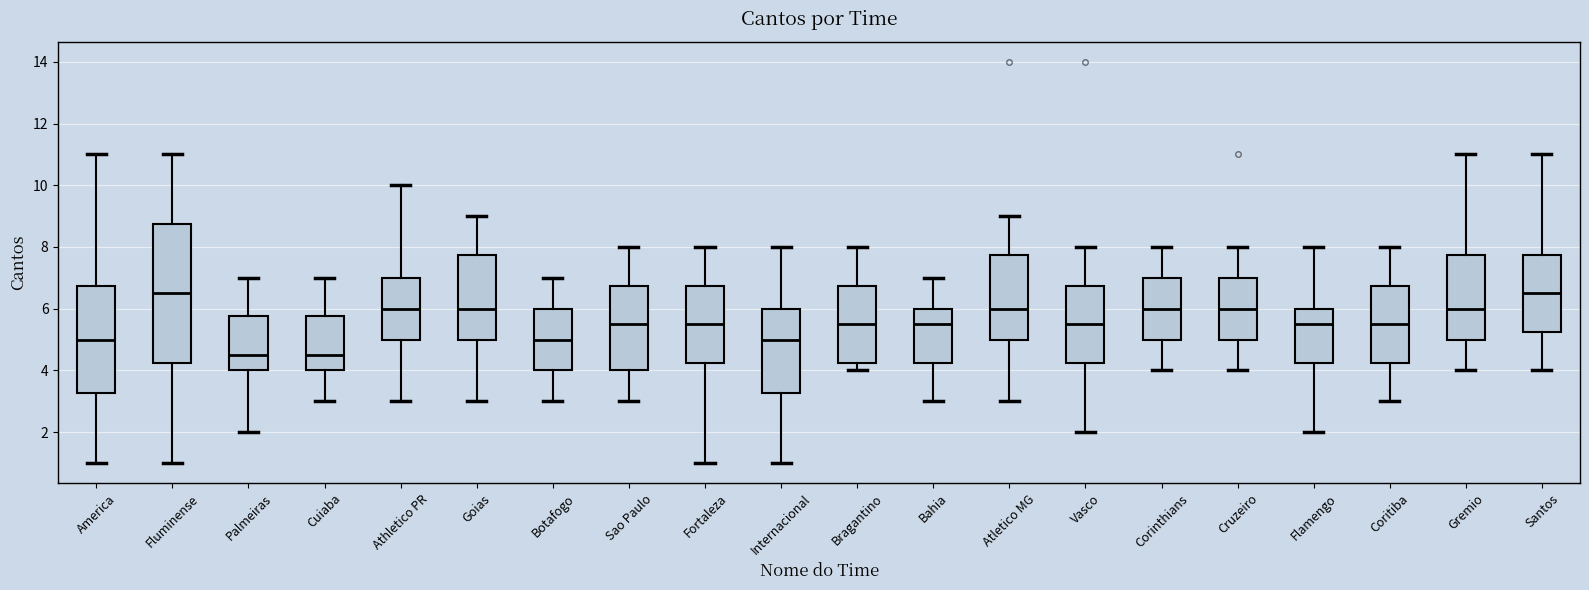

Where is the upper edge of the box for Cruzeiro on the y-axis? The values are not printed on the chart, so give them approximately, as read against the axis.

7.0